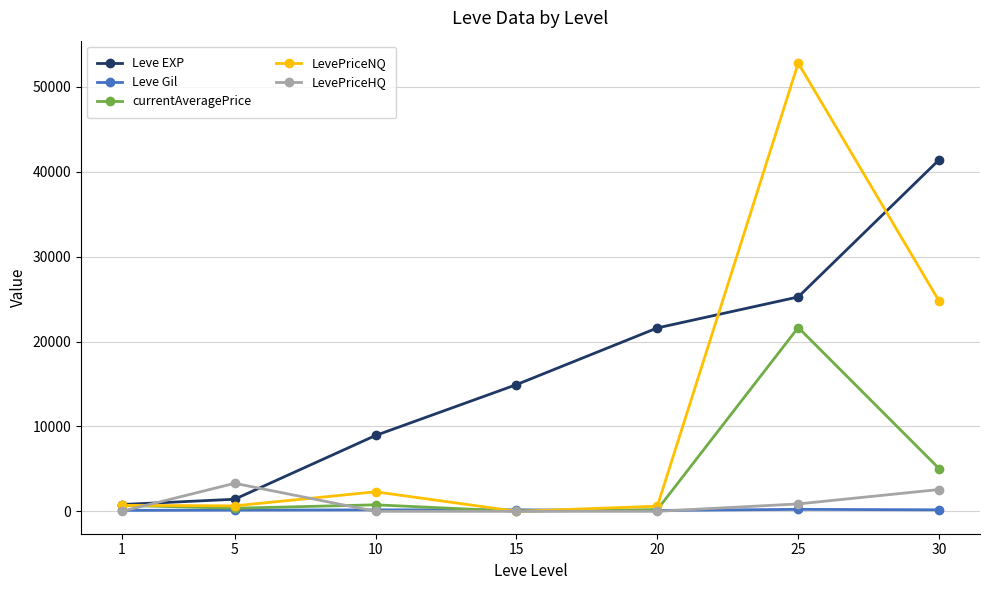

What is the value of the LevePriceHQ point at the 2nd from the left?

3300.0